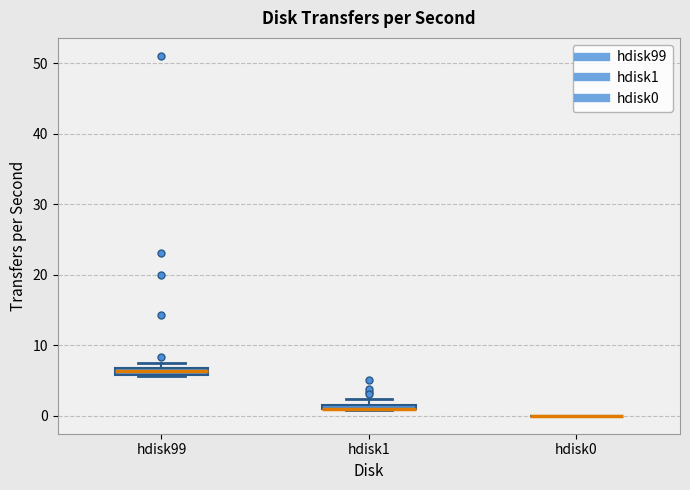

Where is the lower edge of the box for hdisk99 on the y-axis? The values are not printed on the chart, so give them approximately, as read against the axis.

6